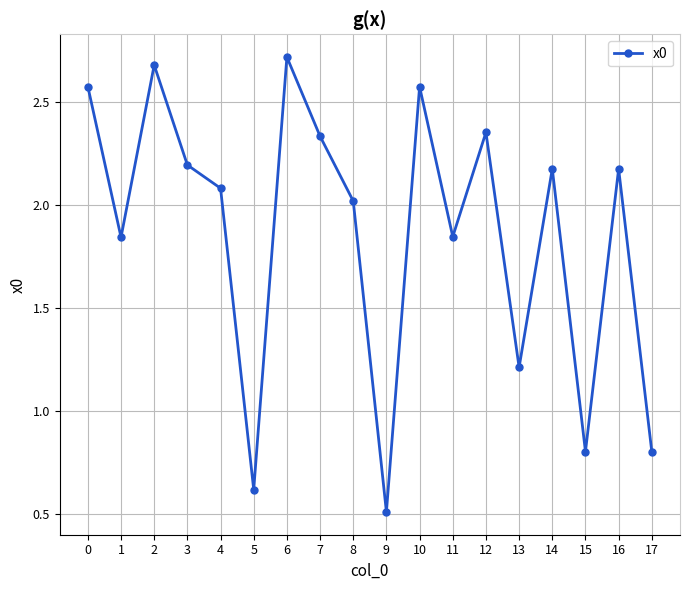

At which category does the data reach its first local valley?

1